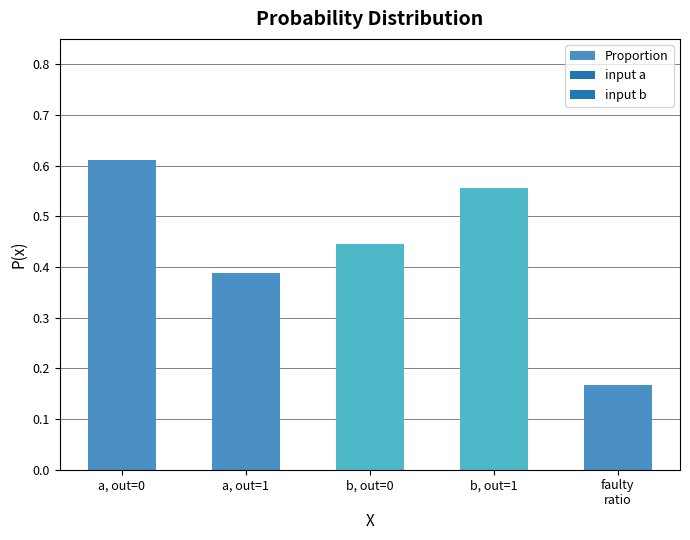

What is the label of the 4th bar from the left?

b, out=1